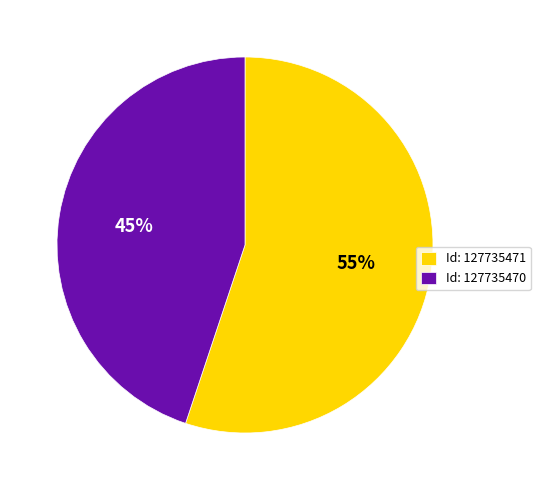

To the nearest percent, what is the average slice percentage?

50%